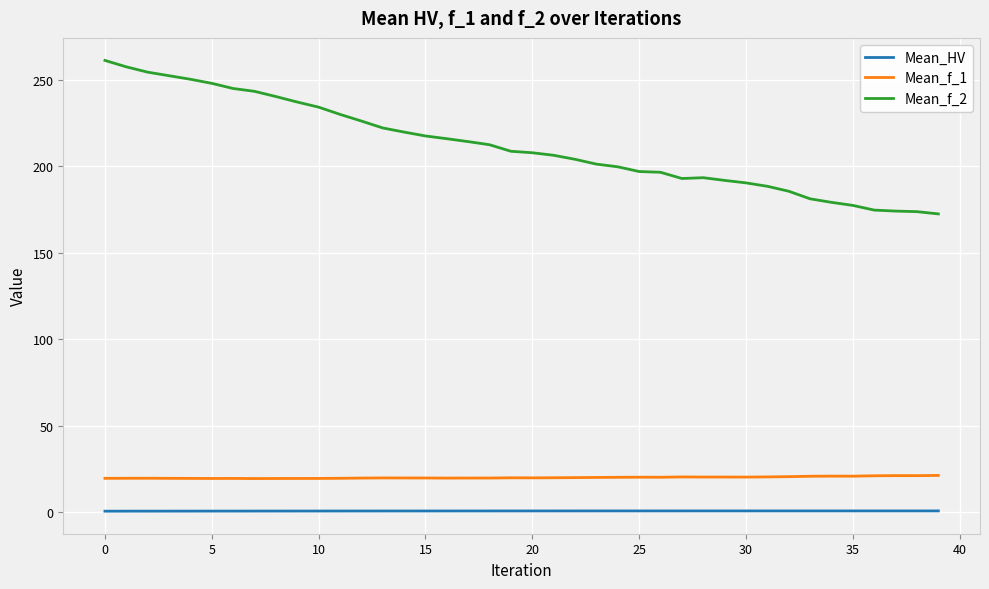

Which series has the widest spread of values?

Mean_f_2